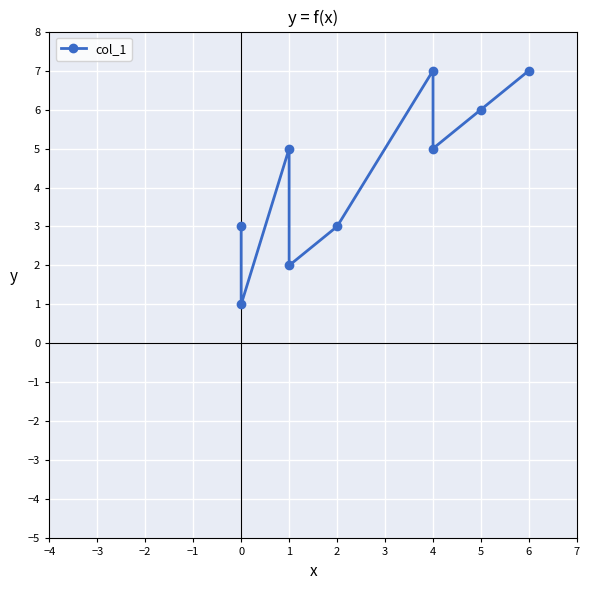

Is this an area chart (filled region under the line)?

No